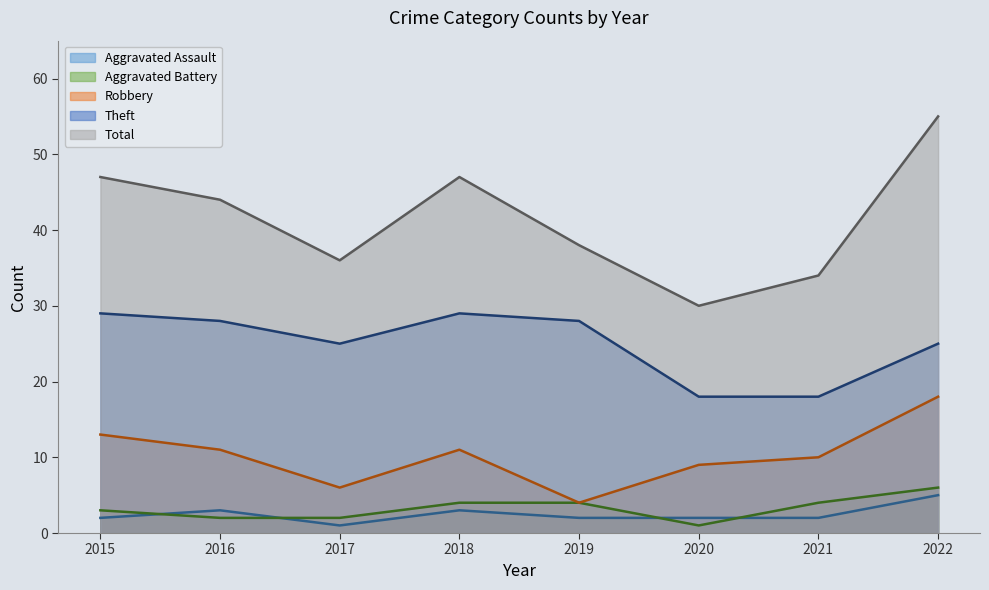

At which label does Theft first exceed 28?

2015